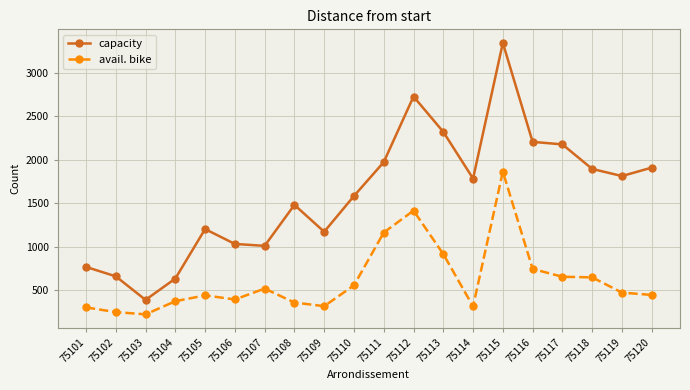

True or false: avail. bike and capacity cross at least once.

False